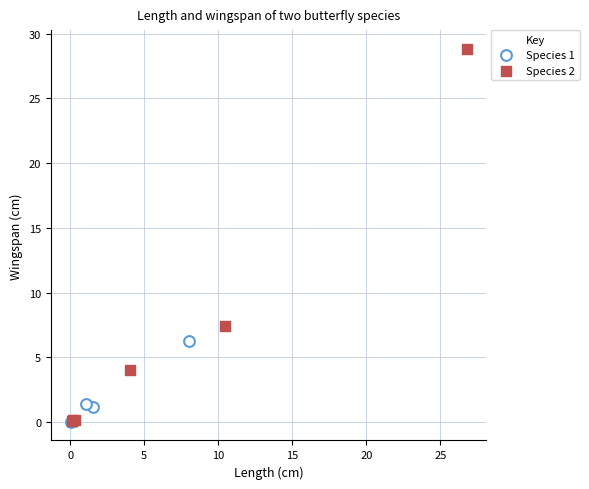

What are all the series names shown in the legend?

Species 1, Species 2